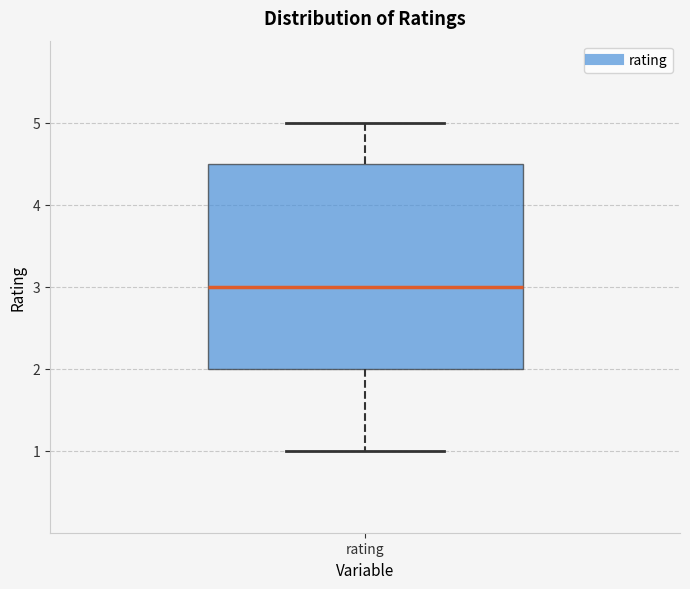

Where does the upper whisker of the box for rating end on the y-axis? The values are not printed on the chart, so give them approximately, as read against the axis.

5.0